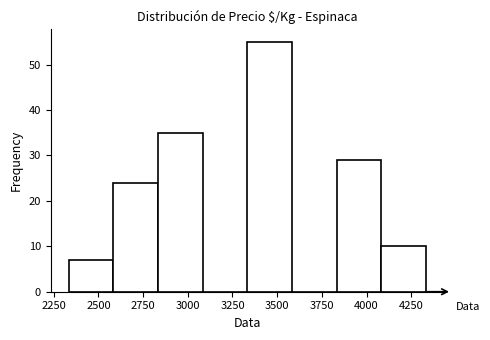

How tall is the bar that spans 4100 to 4350 on the x-axis? Neither the bar edges nor the heights are printed on the chart, so give them approximately, as read against the axes.

10